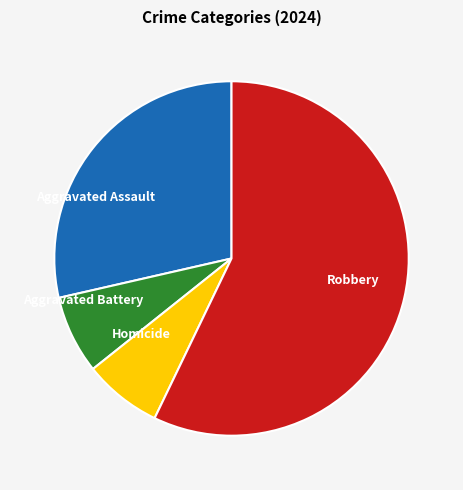

How many slices are in this pie chart?

4